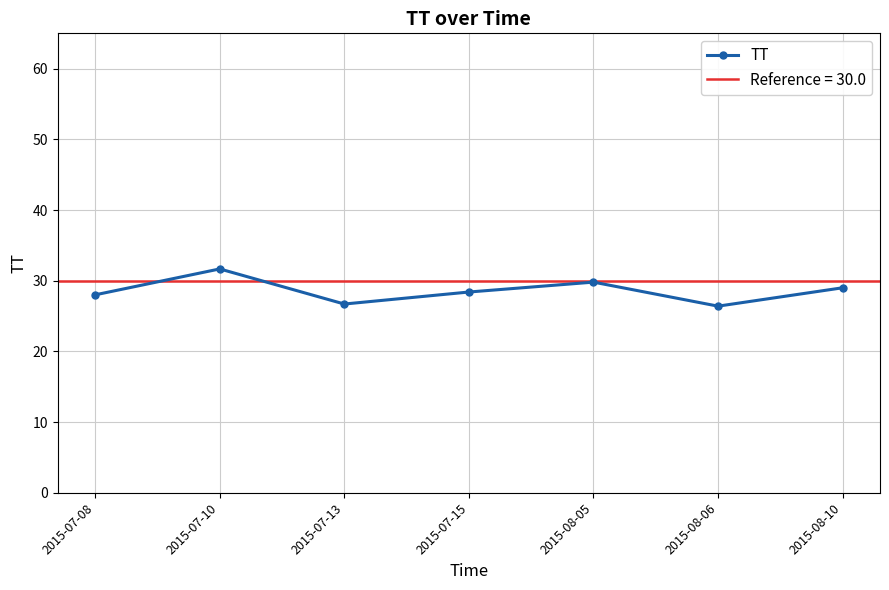

Rank the categories by value from lowest to highest.

2015-08-06, 2015-07-13, 2015-07-08, 2015-07-15, 2015-08-10, 2015-08-05, 2015-07-10